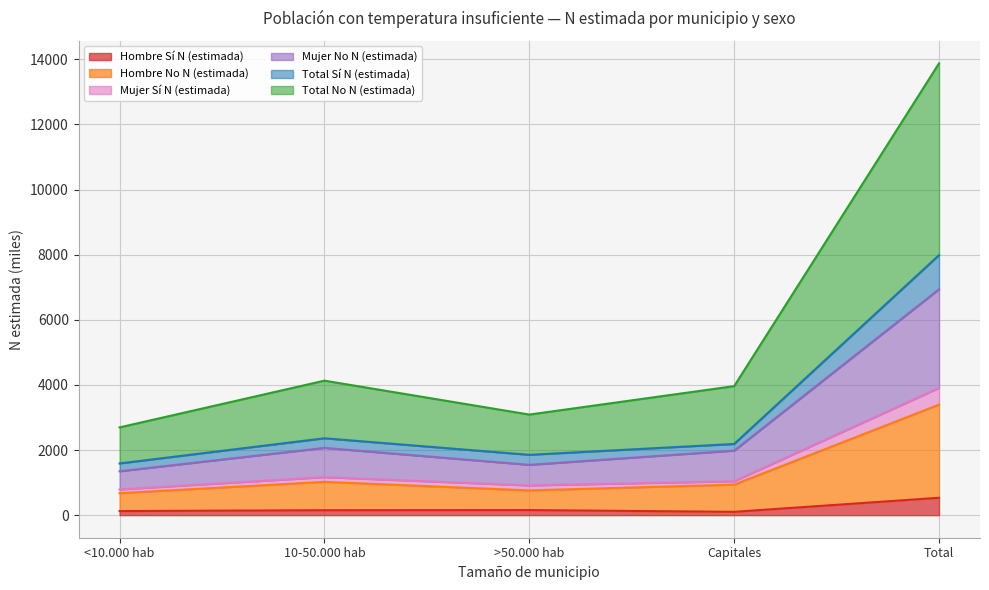

What is the label of the 4th point from the right?

10-50.000 hab